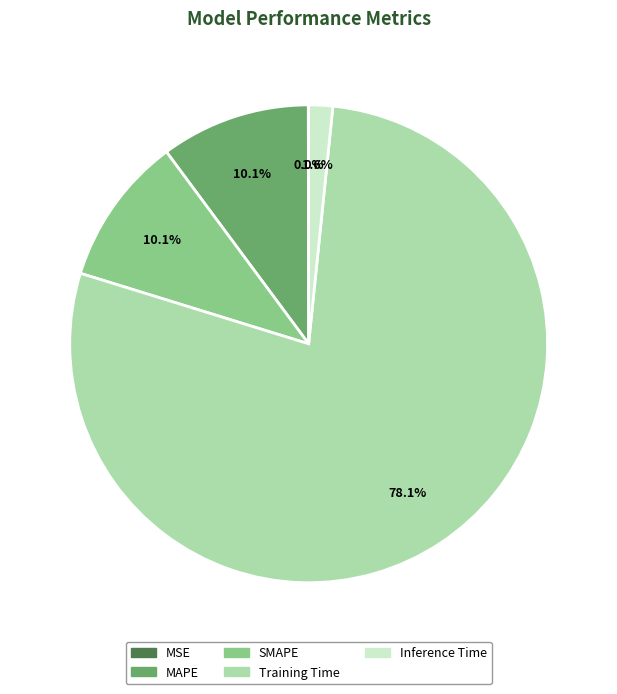

Which slice is the largest?

Training Time